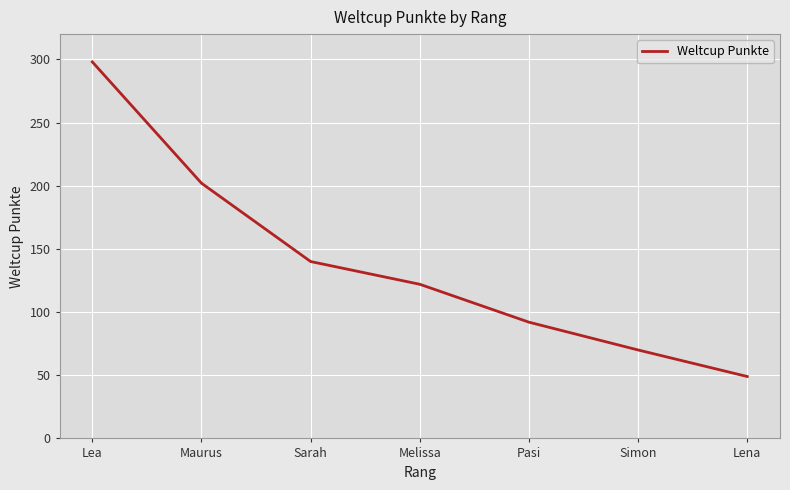

Reading left to right, list all the values displayed in this chart.

Lea=298	Maurus=202	Sarah=140	Melissa=122	Pasi=92	Simon=70	Lena=49